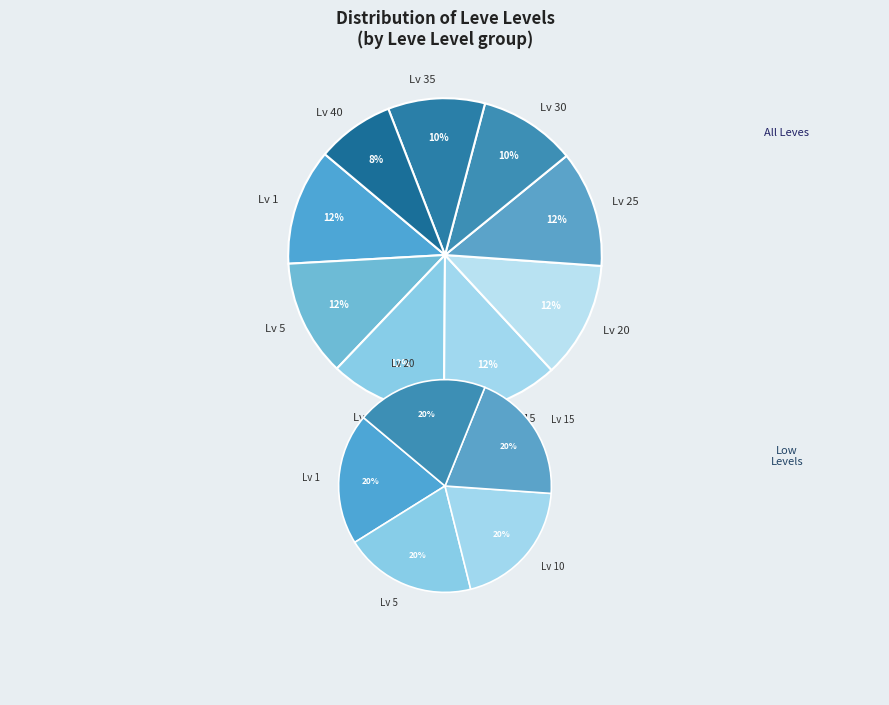

Which slice is the smallest?

Level 40